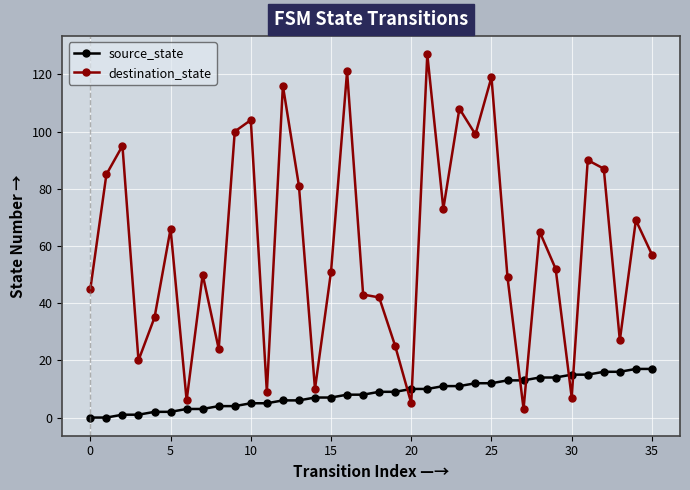

True or false: destination_state and source_state intersect in this chart.

True